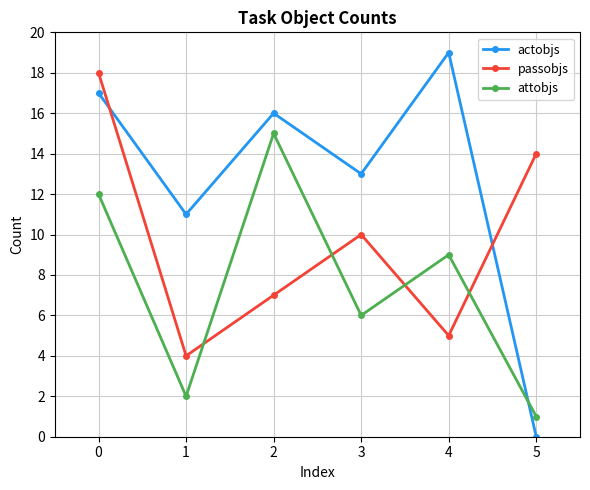

Is the value of passobjs at 1 greater than the value of actobjs at 5?

Yes